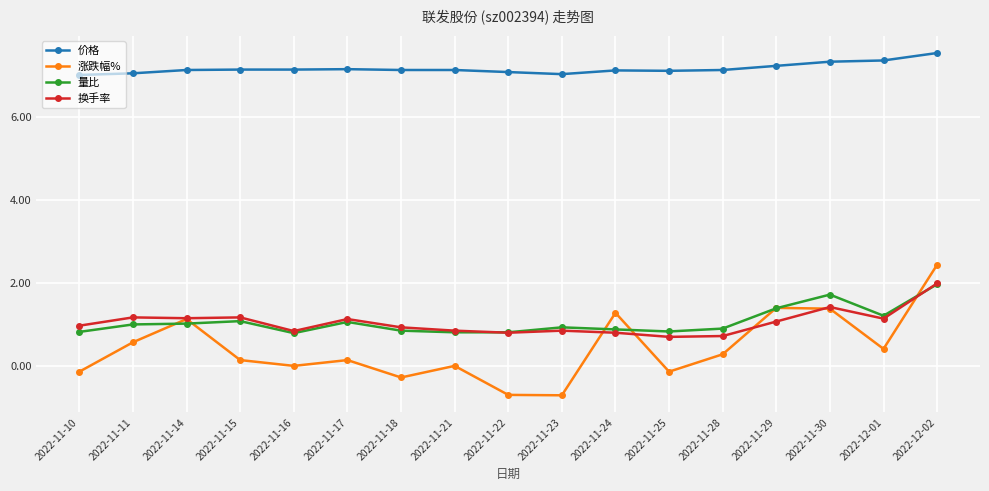

What is the sum of all 换手率 values?

17.7